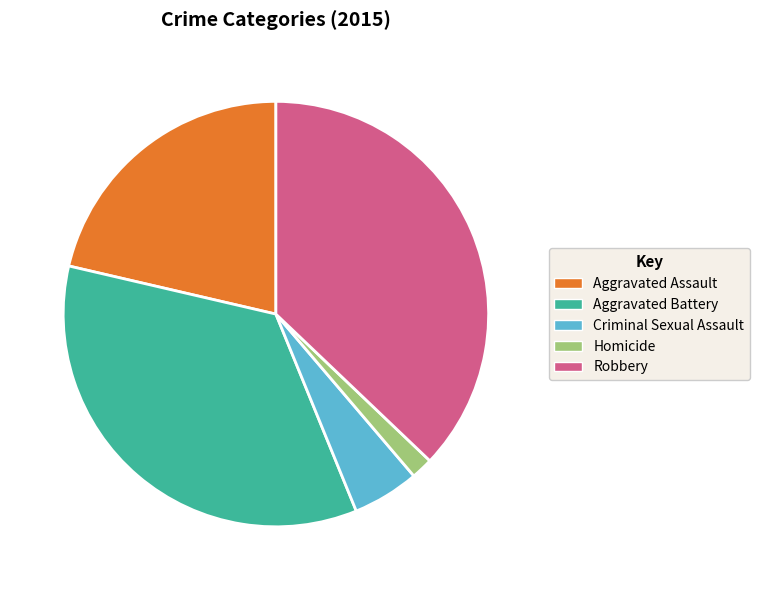

Combined, do Robbery and Aggravated Battery account for over 50%?

Yes